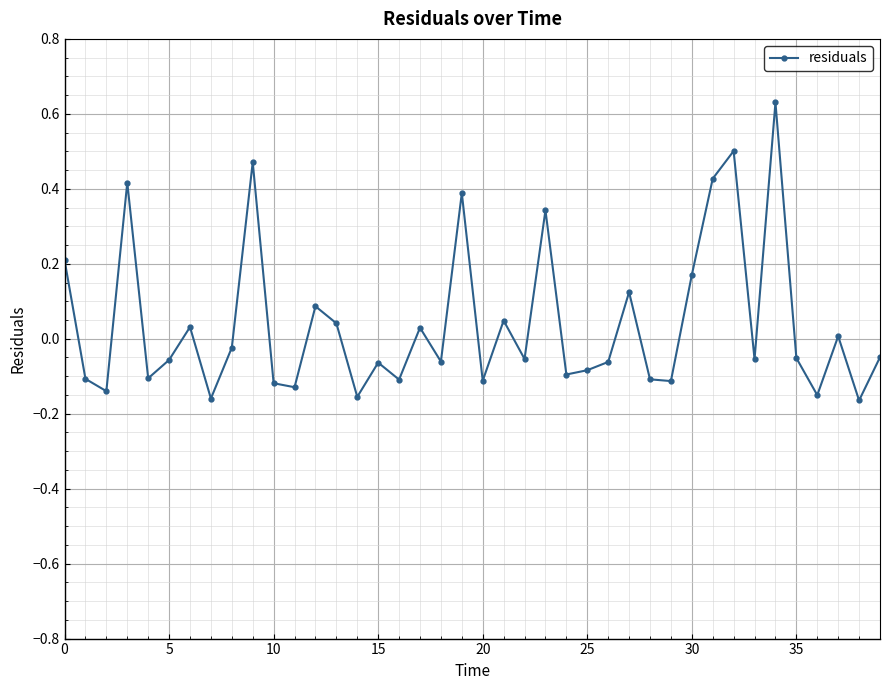

True or false: the data has more than 0 interior local peaks.

True